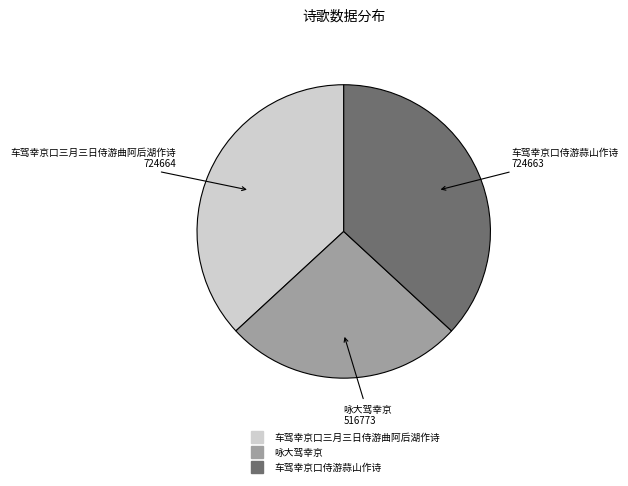

How many slices are in this pie chart?

3